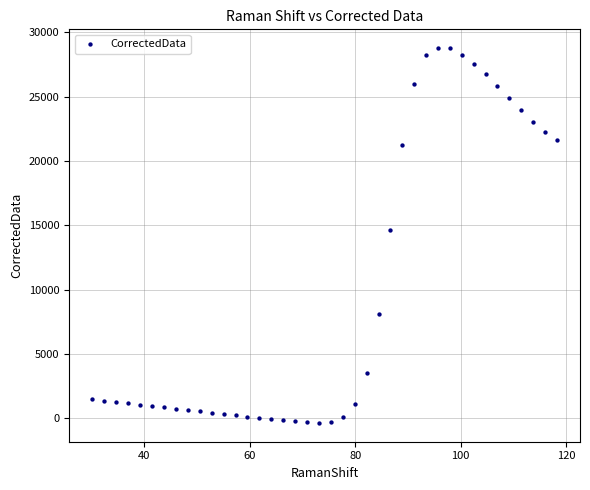

What is the range of X values (max minus min)?

88.2